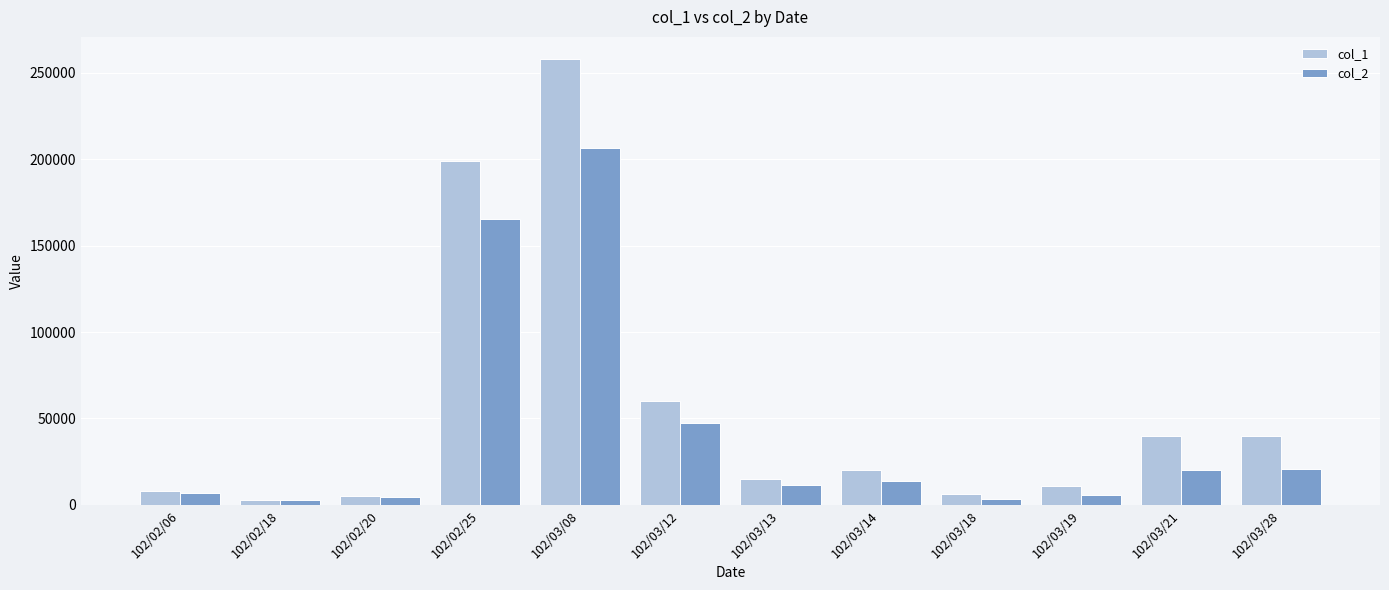

How many groups of bars are there?

12